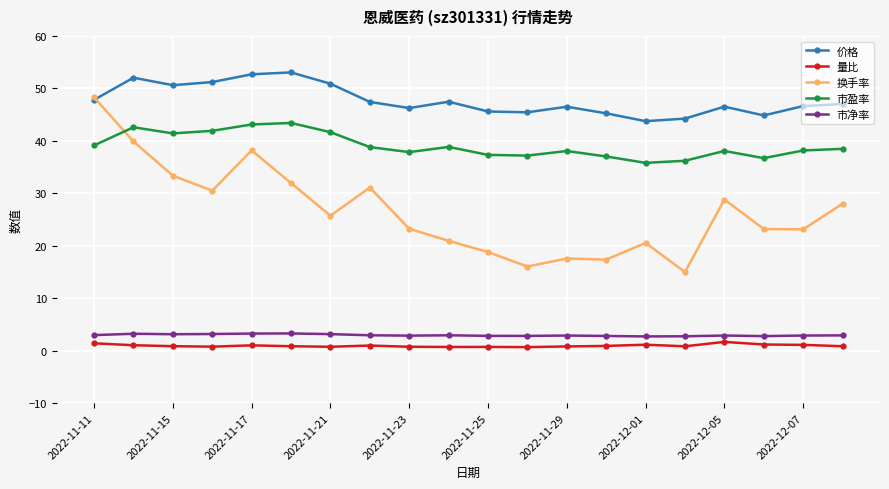

How many distinct data groups are displayed?

5